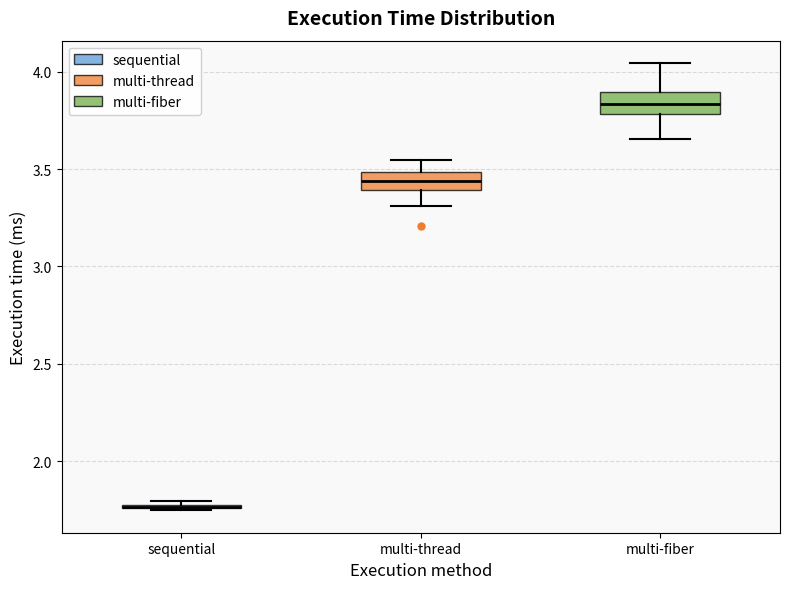

Where is the lower edge of the box for sequential on the y-axis? The values are not printed on the chart, so give them approximately, as read against the axis.

1.75